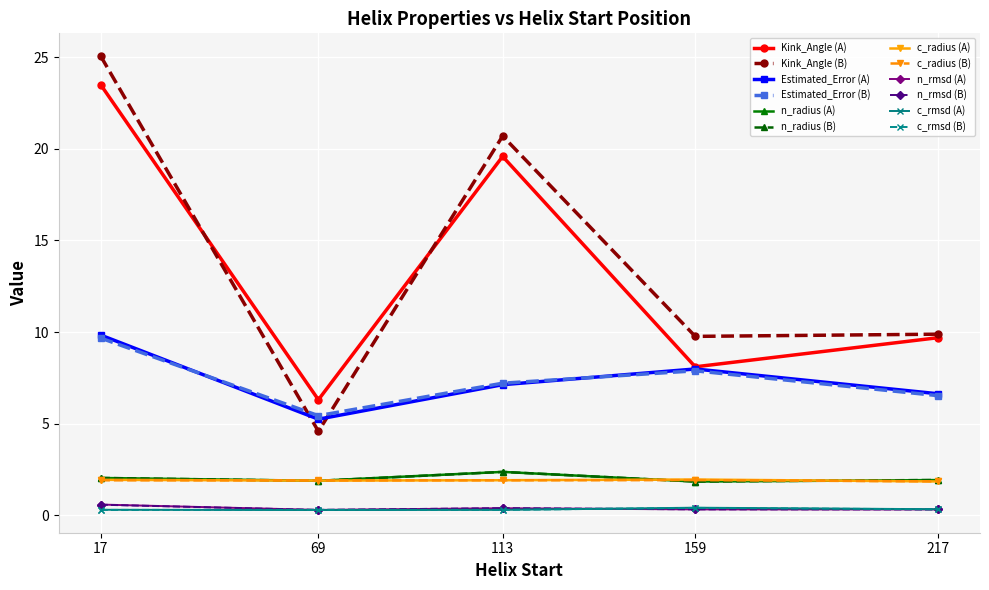

At how many categories does at least one series exceed 0?

5